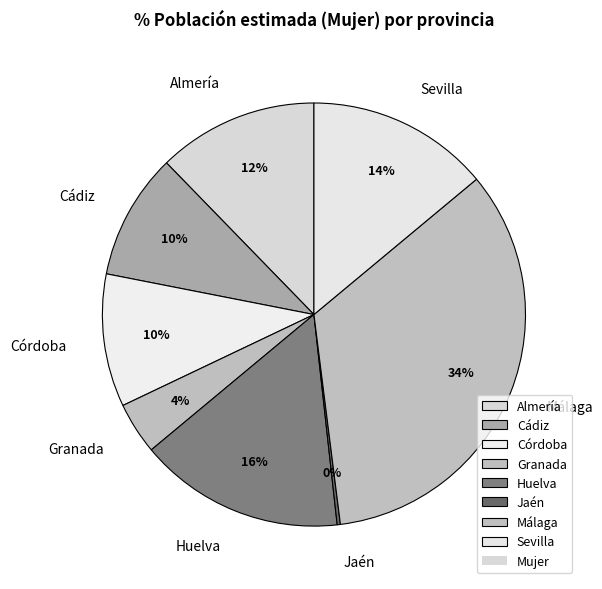

Do Sevilla and Huelva together represent more than half of the pie?

No